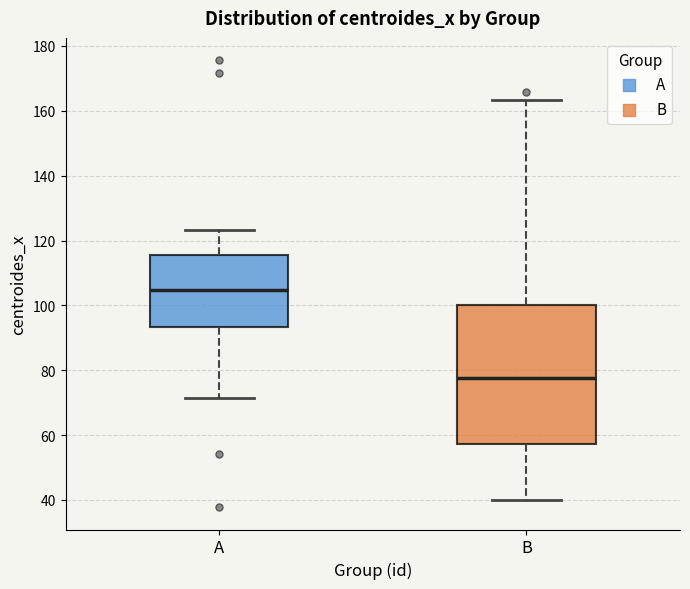

Which box has the highest median line?

A